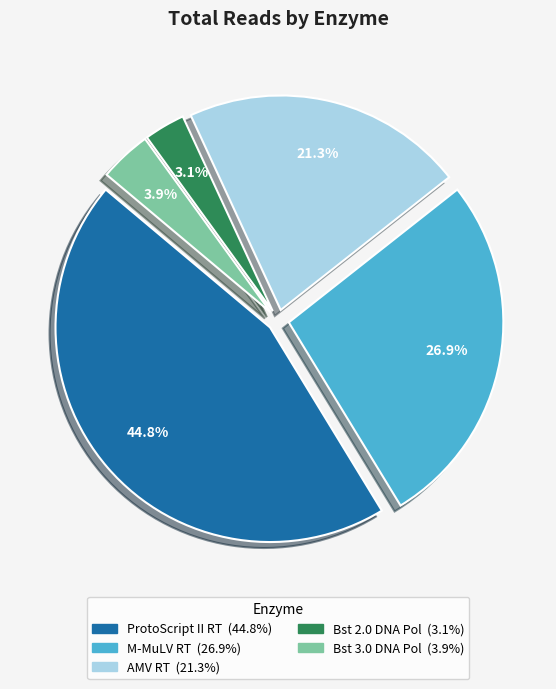

Is there any slice that represents more than half of the pie?

No